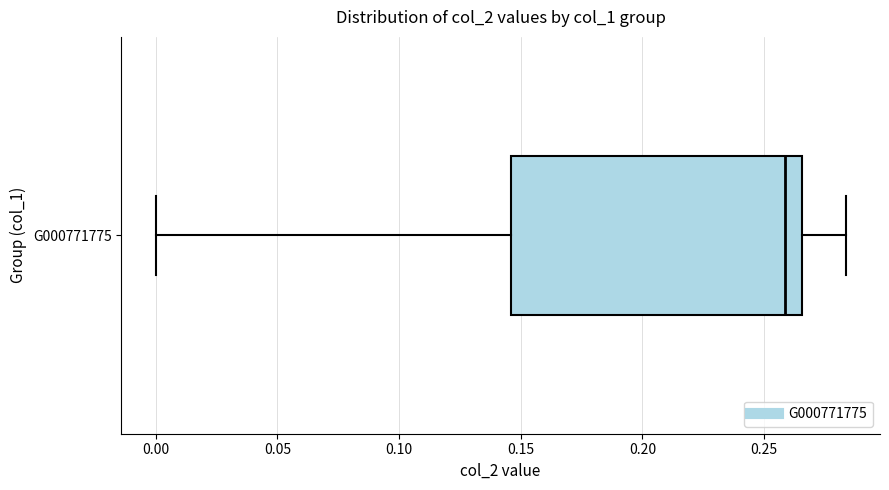

Read this box plot against the x-axis: the position of the median line, the range covered by the box, and the ends of both whiskers. The values are not printed on the chart, so give them approximately, as read against the axis.

median 0.260, box 0.145 to 0.265, whiskers 0.000 to 0.285